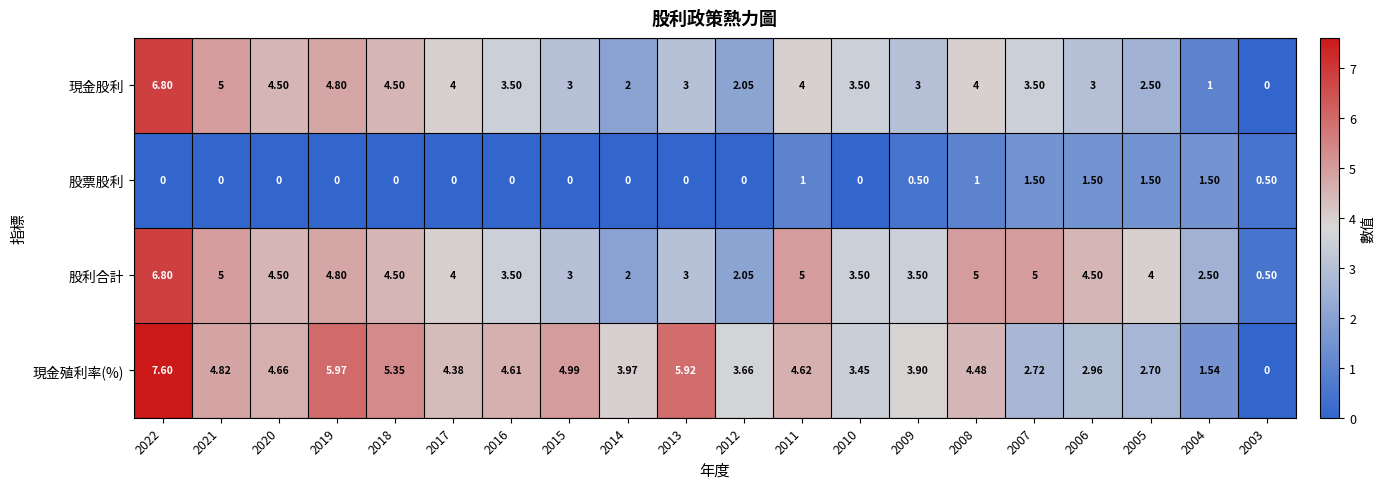

Which series has the widest spread of values?

現金殖利率(%)